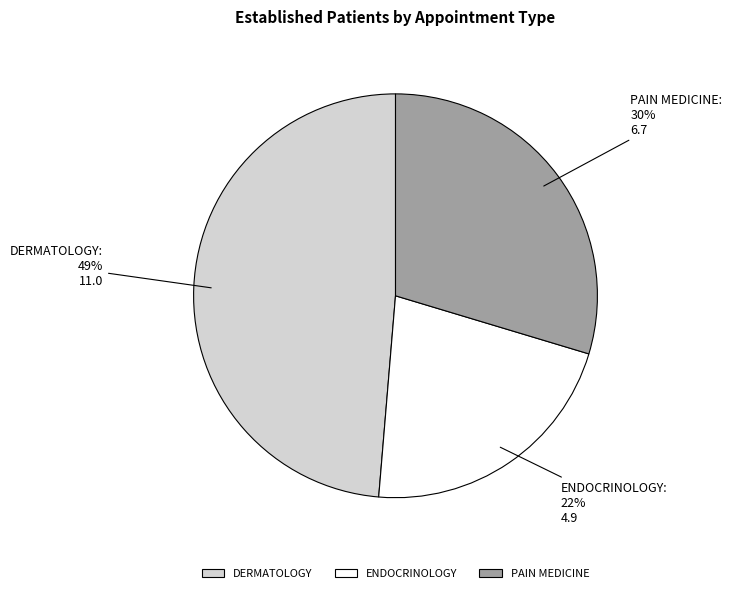

Is the sum of PAIN MEDICINE and DERMATOLOGY greater than half?

Yes